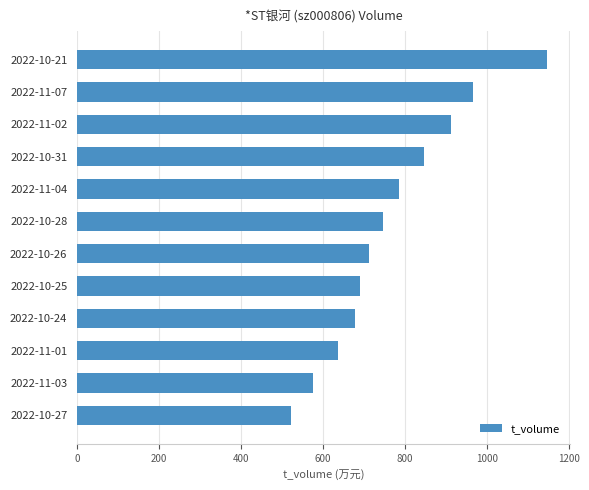

Reading bottom to top, extract all data points from this chart.

523	575	636	679	690	712	747	785	847	913	965	1146